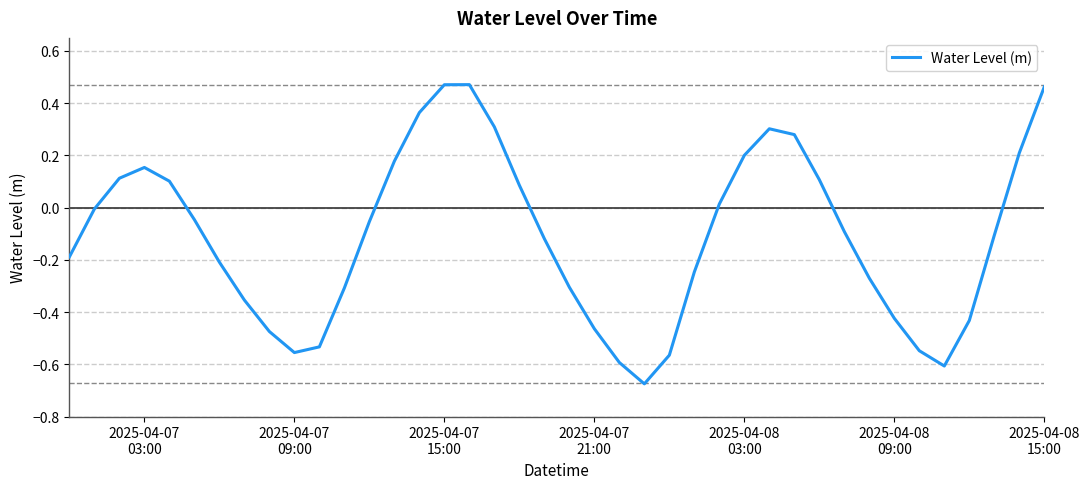

True or false: there are more than 1 points higher than both neighbors.

True